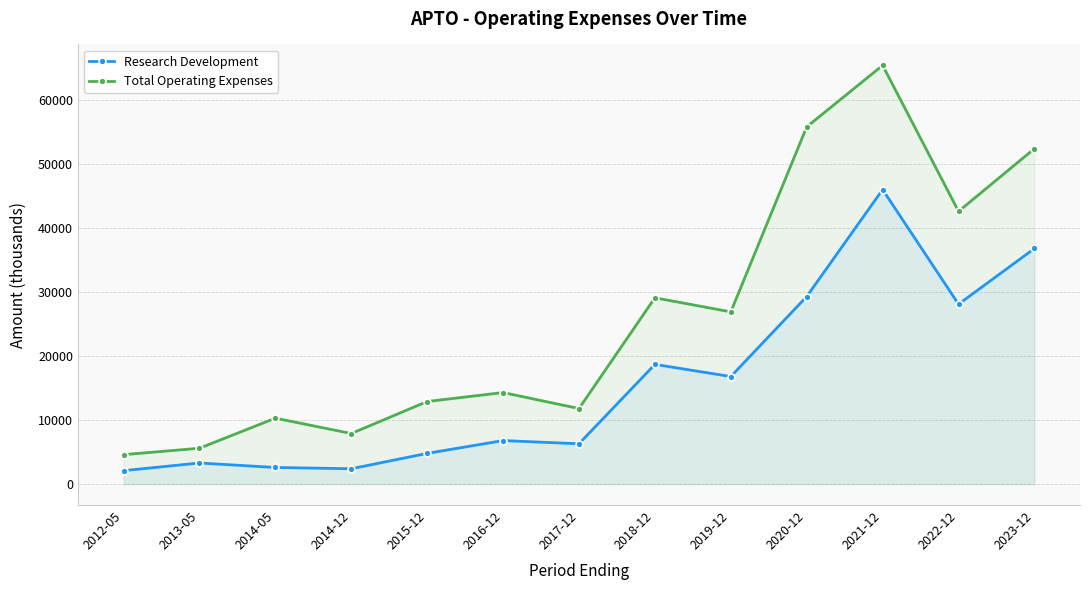

Is it true that Research Development equals 29300 at 2020-12?

True